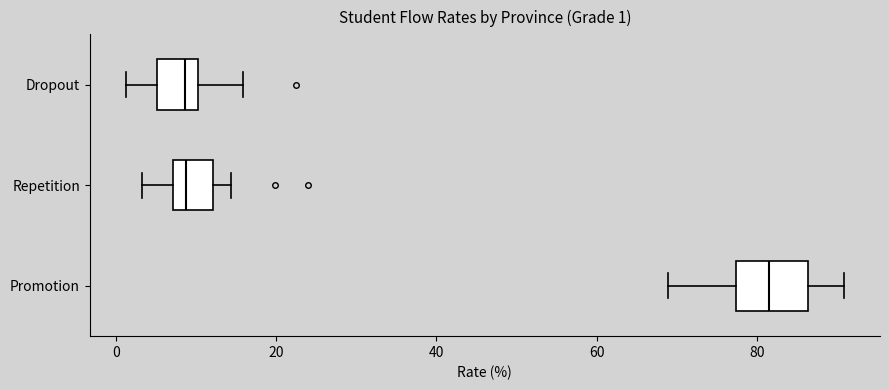

Comparing the boxes themselves (not the whiskers), which one is the widest?

Promotion